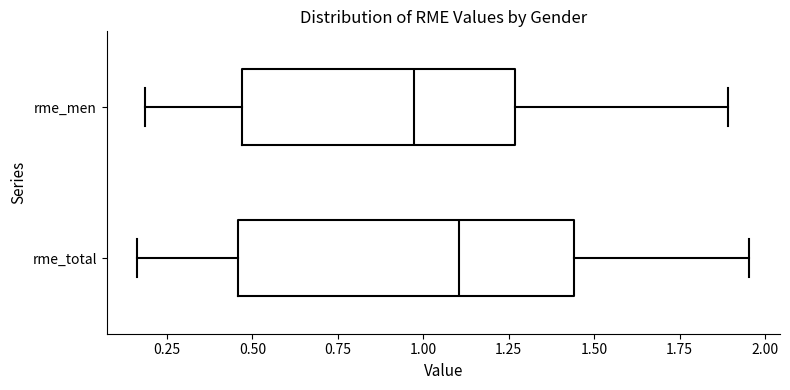

Reading bottom to top, transcribe this box plot: for each box, give where its median line is, the range the box spans, and where its two whiskers end, as read against the x-axis. The values are not printed on the chart, so give them approximately, as read against the axis.

rme_total: median 1.10, box 0.45 to 1.45, whiskers 0.15 to 1.95
rme_men: median 0.95, box 0.45 to 1.25, whiskers 0.20 to 1.90